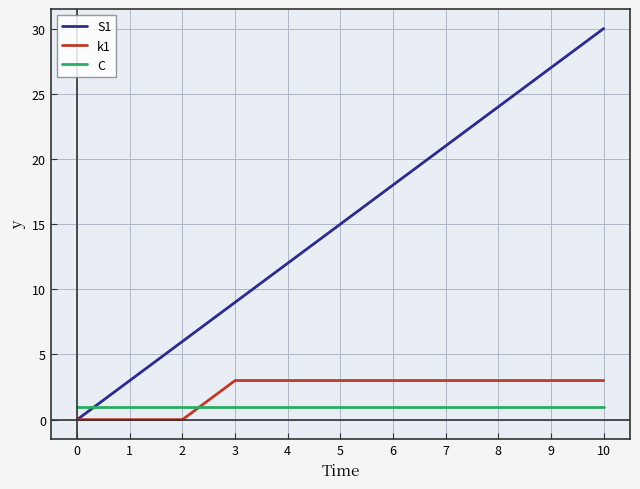

Reading left to right, list all the values displayed in this chart.

S1: 0=0	1=3	2=6	3=9	4=12	5=15	6=18	7=21	8=24	9=27	10=30
k1: 0=0	1=0	2=0	3=3	4=3	5=3	6=3	7=3	8=3	9=3	10=3
C: 0=1	1=1	2=1	3=1	4=1	5=1	6=1	7=1	8=1	9=1	10=1